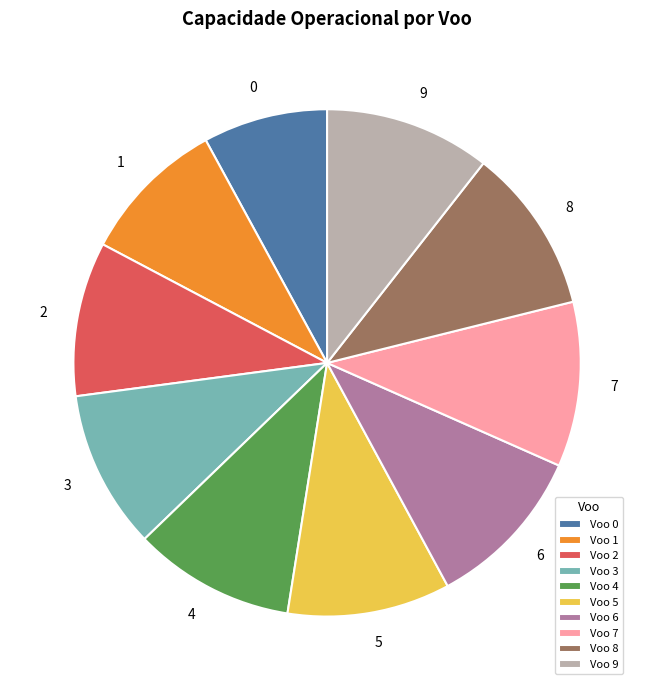

Count the number of slices in the pie.

10